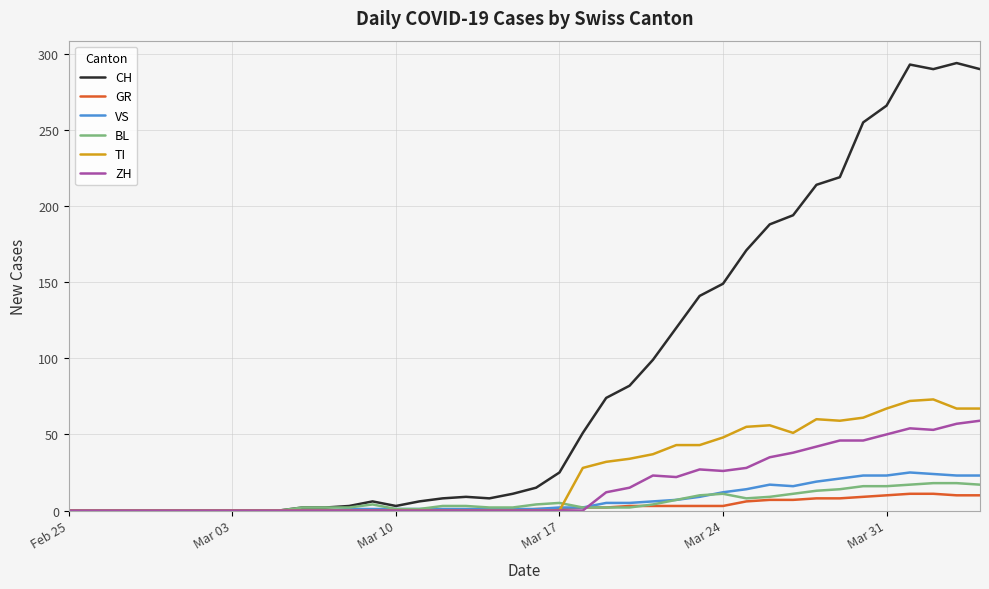

Rank the series by their maximum value, from lowest to highest.

GR, BL, VS, ZH, TI, CH